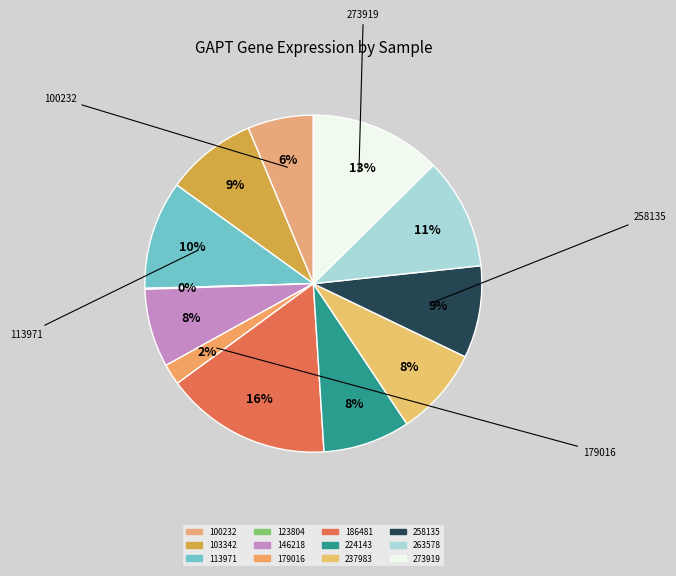

Count the number of slices in the pie.

12